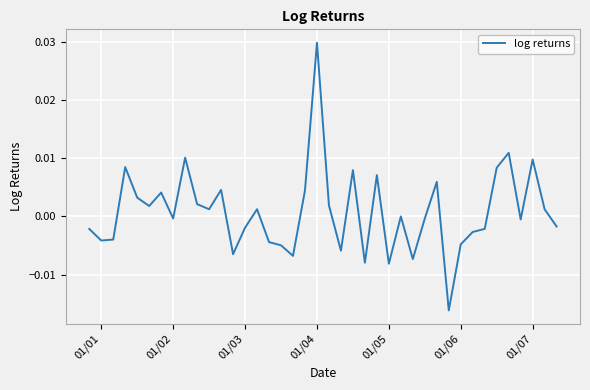

How many lines are shown in the chart?

1